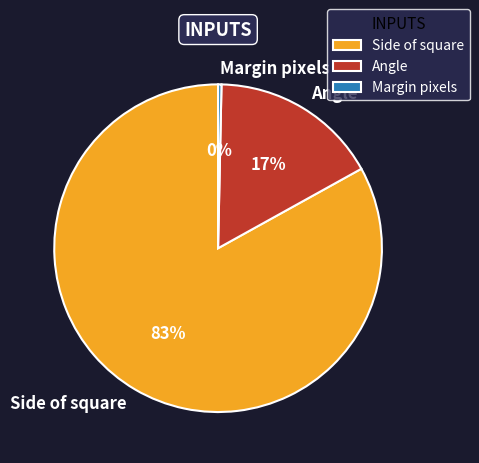

To the nearest percent, what is the average slice percentage?

33%